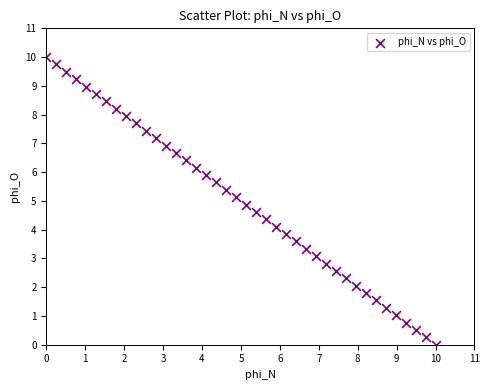

What is the range of X values (max minus min)?

10.0